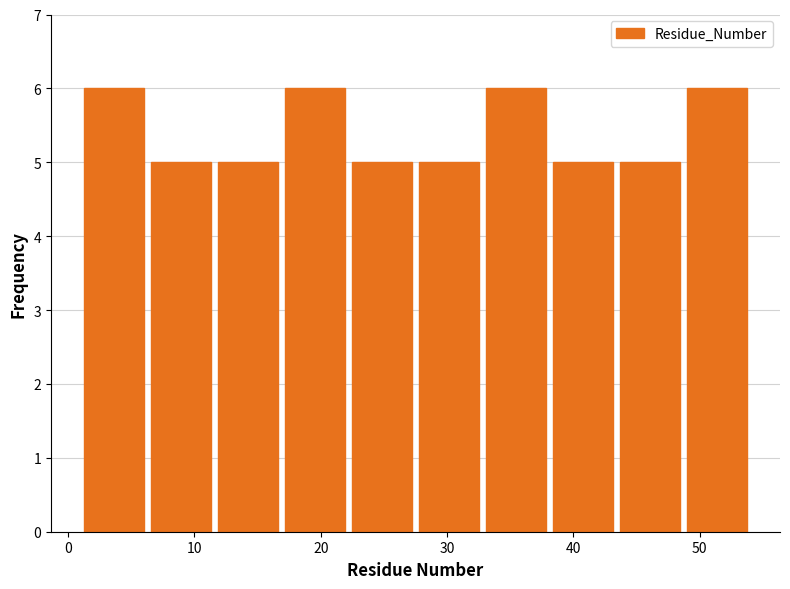

Reading left to right, list every bar in this chart as the range it spans on the x-axis followed by its height. Neither the bar edges nor the heights are printed on the chart, so give them approximately, as read against the axes.

1.0 to 6.3: 6
6.3 to 11.6: 5
11.6 to 16.9: 5
16.9 to 22.2: 6
22.2 to 27.5: 5
27.5 to 32.8: 5
32.8 to 38.1: 6
38.1 to 43.4: 5
43.4 to 48.7: 5
48.7 to 54.0: 6